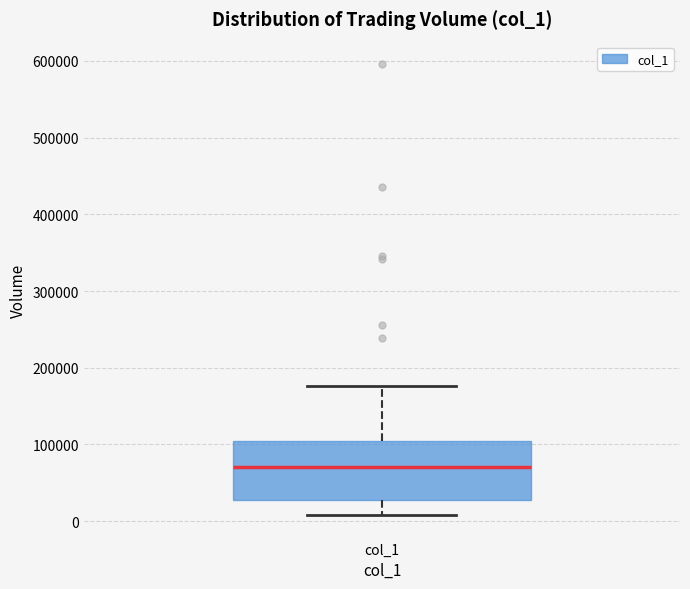

Where does the lower whisker of the box for col_1 end on the y-axis? The values are not printed on the chart, so give them approximately, as read against the axis.

10000